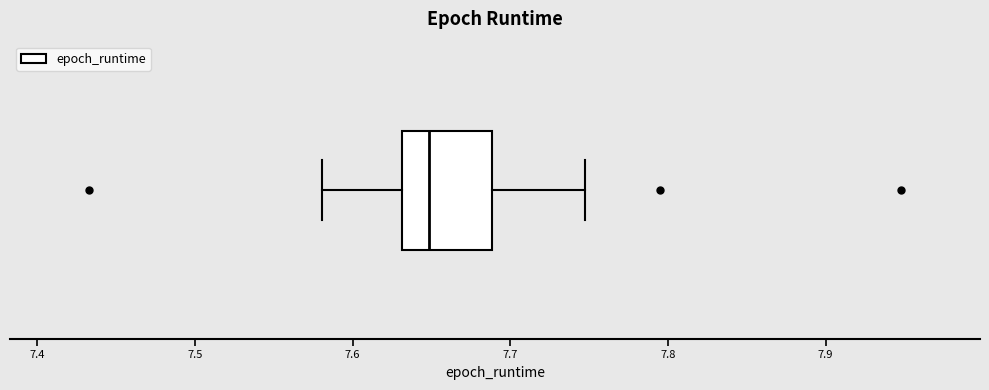

Where does the right whisker of the box end on the x-axis? The values are not printed on the chart, so give them approximately, as read against the axis.

7.75